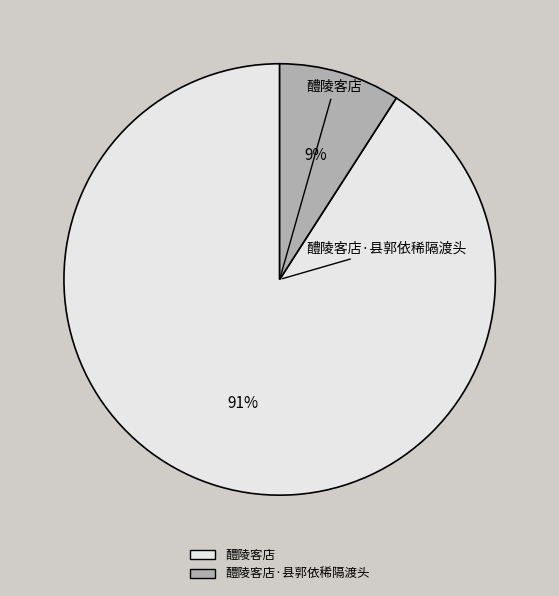

Which has a higher value, 醴陵客店·县郭依稀隔渡头 or 醴陵客店?

醴陵客店